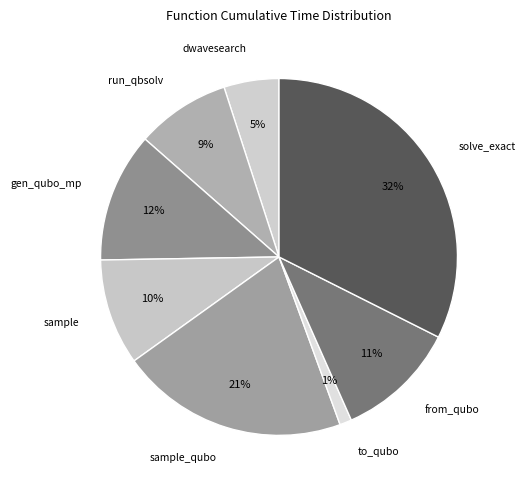

Which category has the smallest portion of the pie?

to_qubo